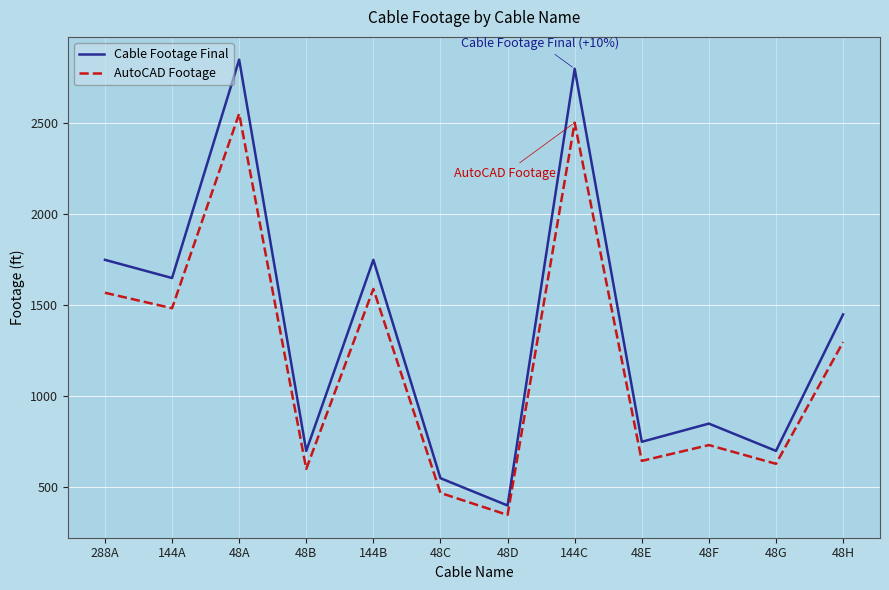

What are all the series names shown in the legend?

Cable Footage Final, AutoCAD Footage